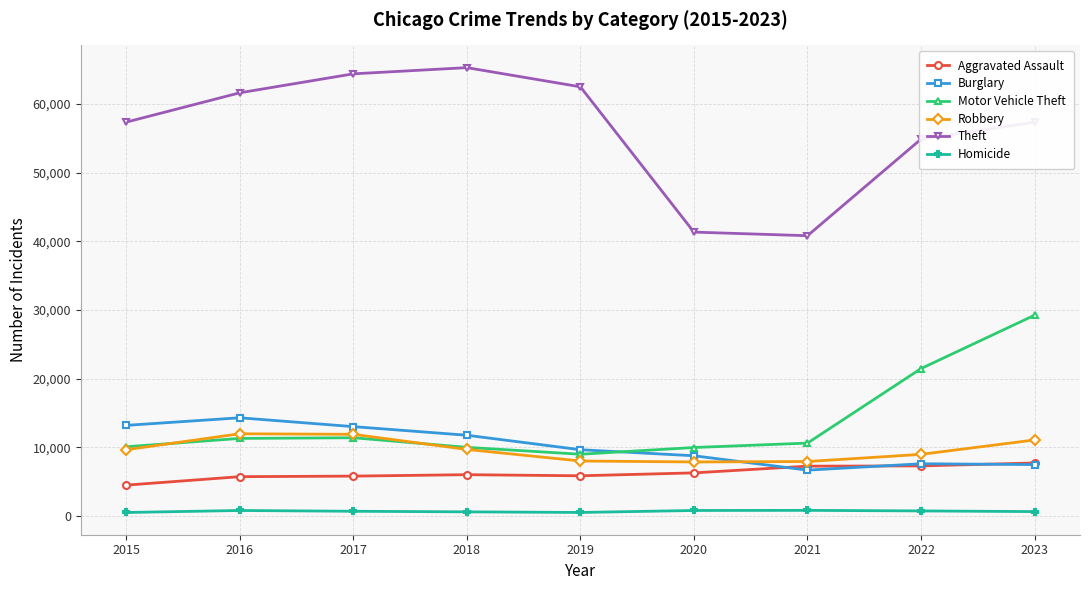

True or false: Theft has a value of 108510 at 2018.

False